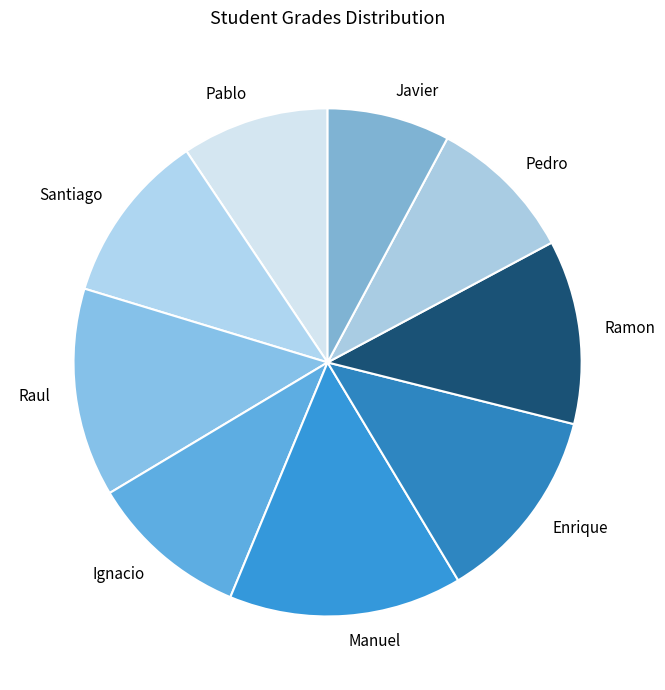

Is the sum of Javier and Santiago greater than half?

No